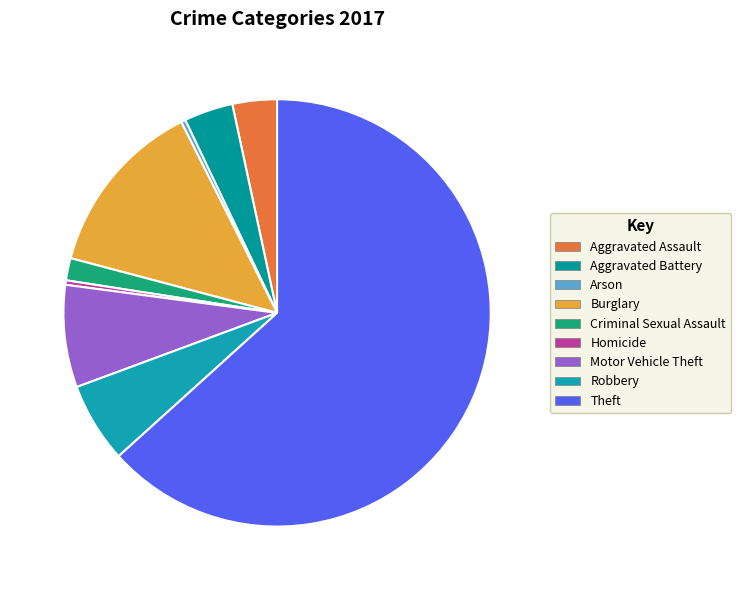

Does Motor Vehicle Theft account for over 50% of the chart?

No